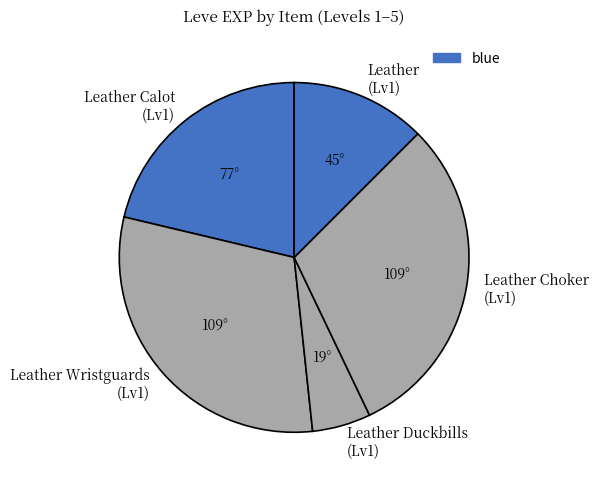

Is it true that Leather Choker (Lv1) is 24% of the pie?

False